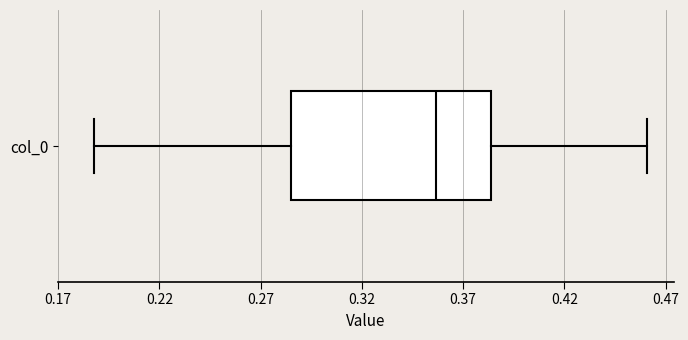

Transcribe this box plot: give where the median line is, the range the box spans, and where the two whiskers end, as read against the x-axis. The values are not printed on the chart, so give them approximately, as read against the axis.

median 0.355, box 0.285 to 0.385, whiskers 0.190 to 0.460